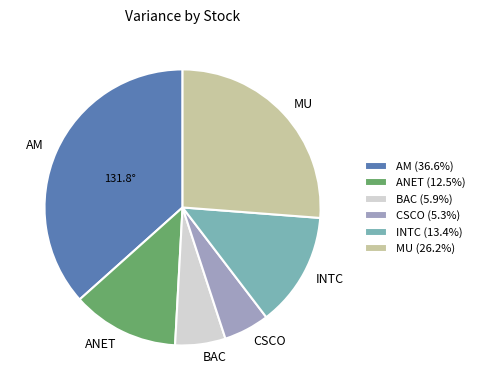

Is ANET the majority of the pie?

No